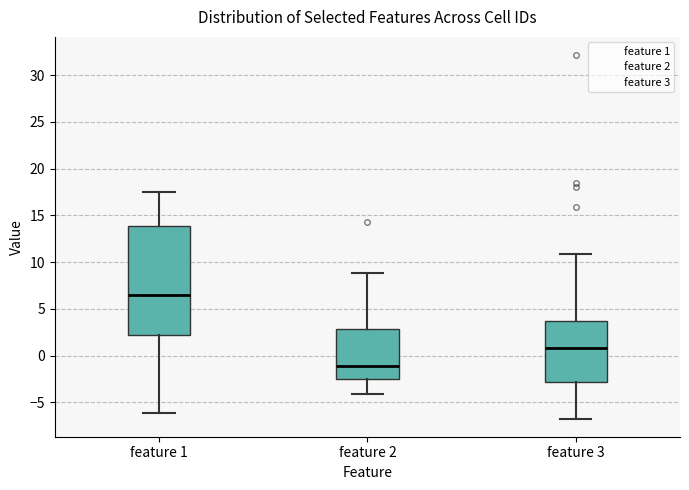

Where does the median line of the box for feature 2 sit on the y-axis? The values are not printed on the chart, so give them approximately, as read against the axis.

-1.0